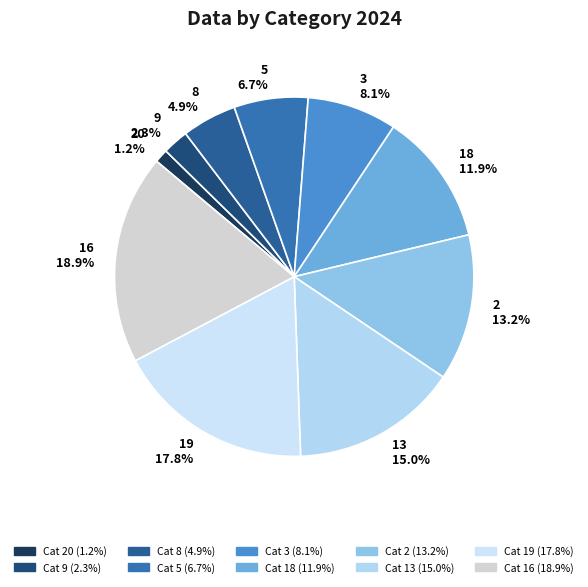

How many slices are in this pie chart?

10